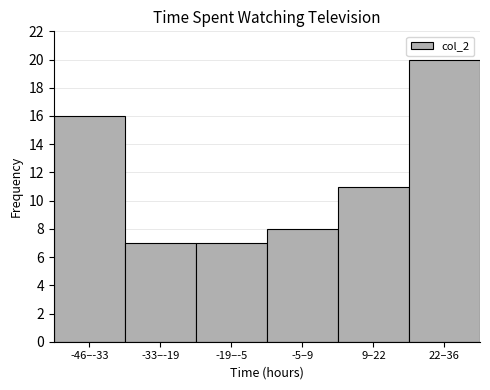

Reading left to right, transcribe all the data shown in this chart.

16	7	7	8	11	20